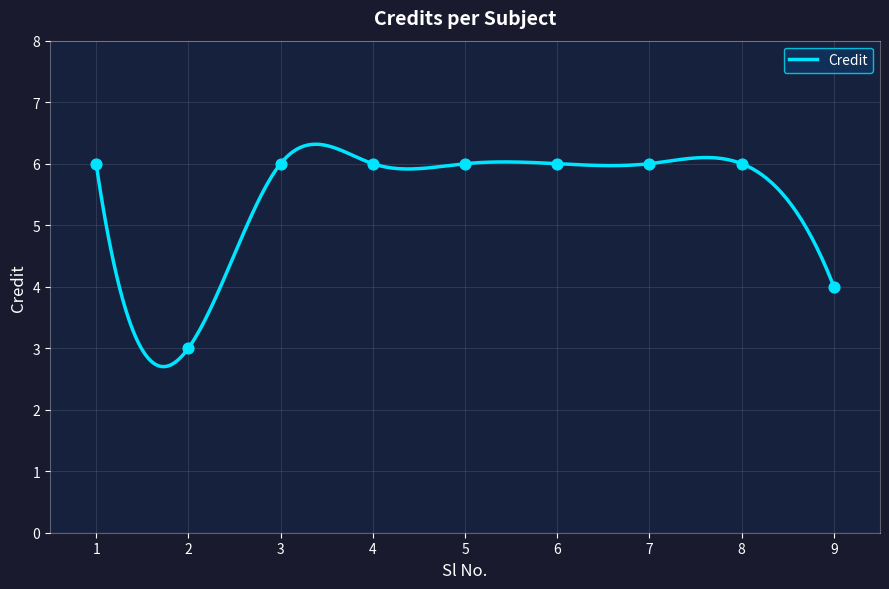

What is the ratio of the value at 5 to the value at 3?

1.0